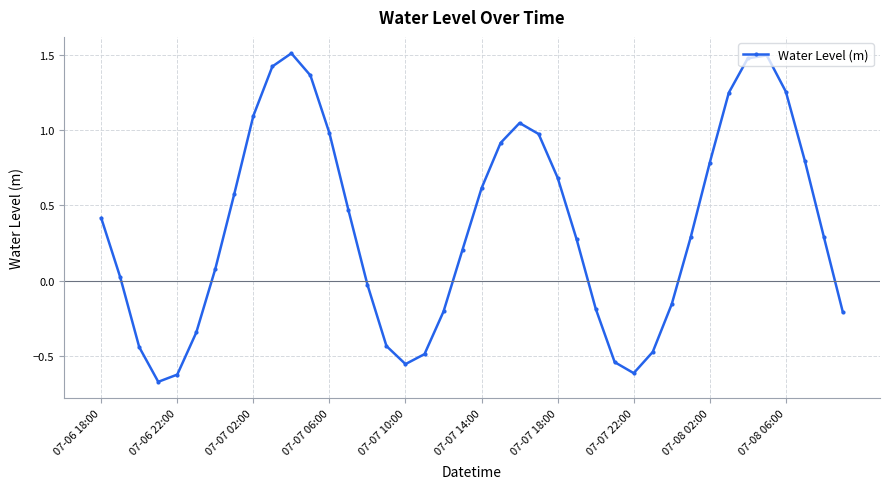

What is the difference between the maximum and second lowest values?

2.1